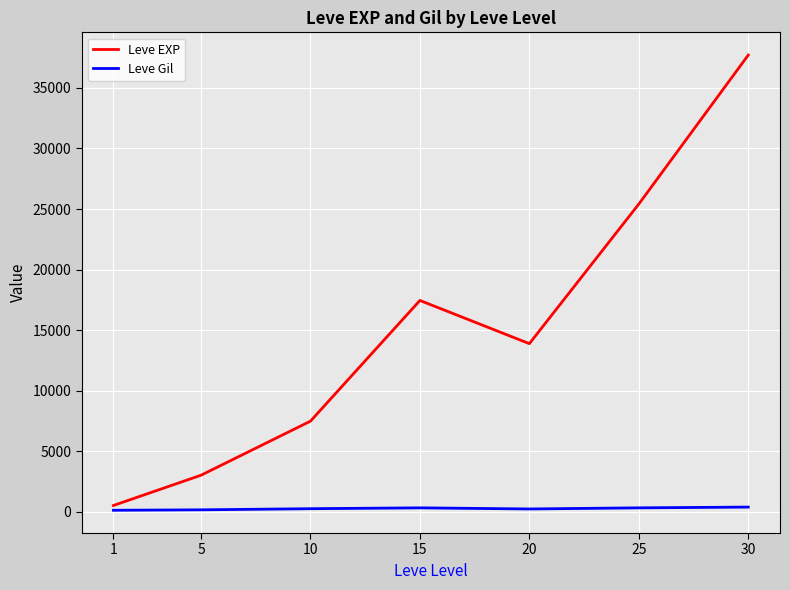

What is the highest value of the Leve EXP series?

37715.0